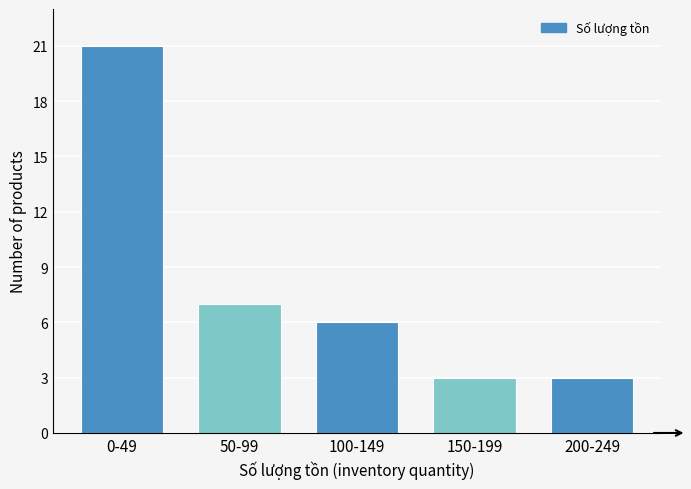

Reading left to right, what are all the values shown in this chart?

0-49=21	50-99=7	100-149=6	150-199=3	200-249=3